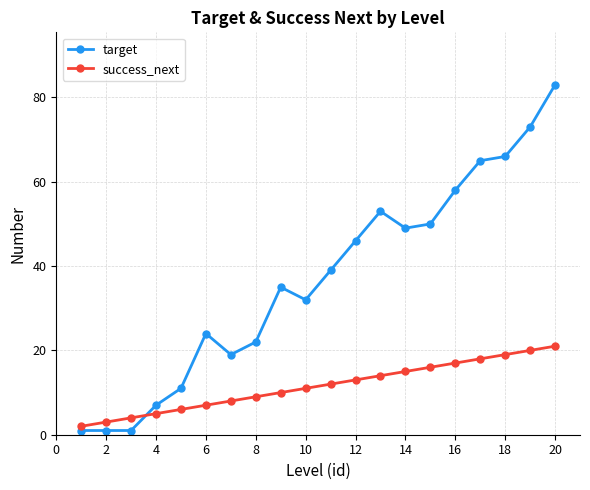

How many categories are shown in the chart?

20